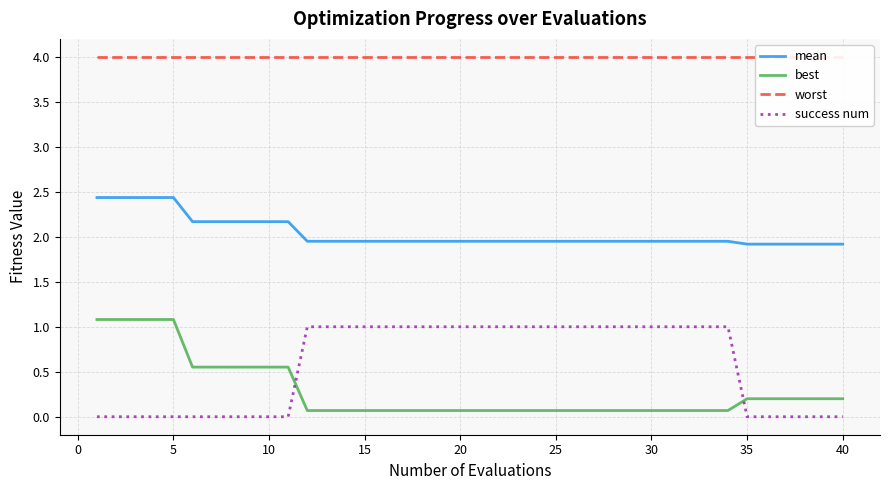

What is the value of the mean point at the 2nd from the left?

2.4